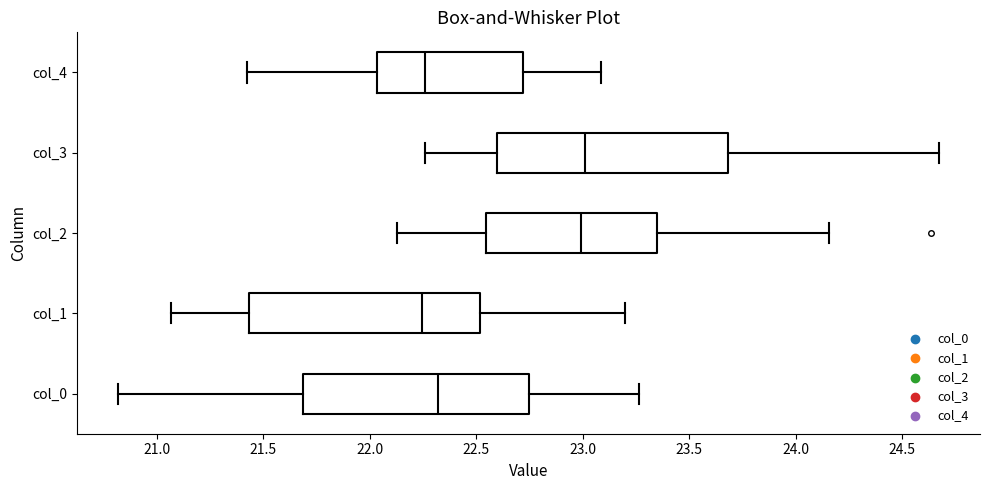

Reading bottom to top, read every box against the x-axis: the position of its median line, the range the box covers, and the ends of its whiskers. The values are not printed on the chart, so give them approximately, as read against the axis.

col_0: median 22.30, box 21.70 to 22.75, whiskers 20.80 to 23.25
col_1: median 22.25, box 21.45 to 22.50, whiskers 21.05 to 23.20
col_2: median 23.00, box 22.55 to 23.35, whiskers 22.15 to 24.15
col_3: median 23.00, box 22.60 to 23.70, whiskers 22.25 to 24.65
col_4: median 22.25, box 22.05 to 22.70, whiskers 21.40 to 23.10